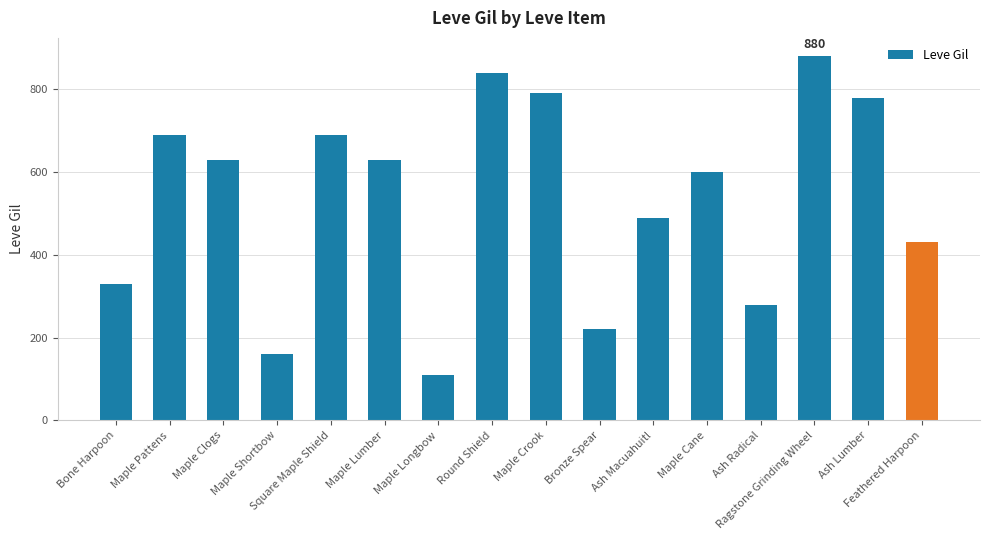

What is the label of the 16th bar from the right?

Bone Harpoon